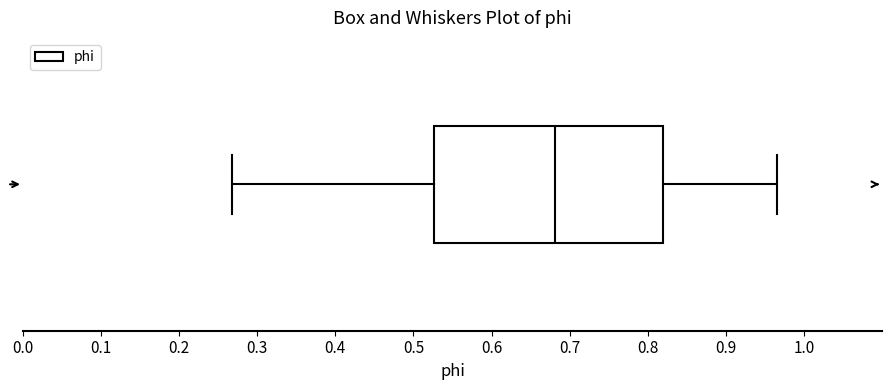

Transcribe this box plot: give where the median line is, the range the box spans, and where the two whiskers end, as read against the x-axis. The values are not printed on the chart, so give them approximately, as read against the axis.

median 0.68, box 0.53 to 0.82, whiskers 0.27 to 0.96